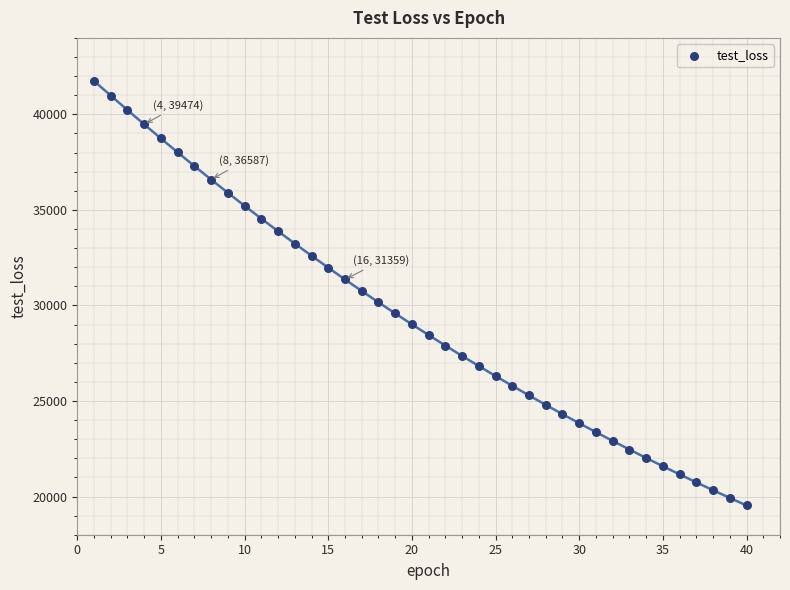

What is the range of Y values (max minus min)?

22214.7